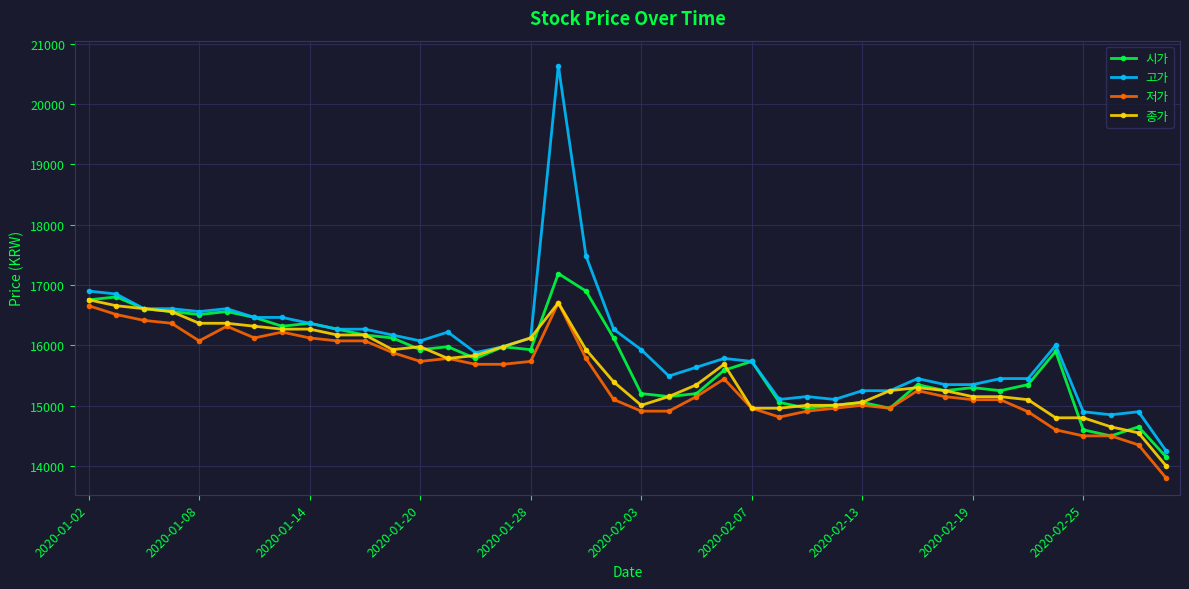

How many lines are shown in the chart?

4